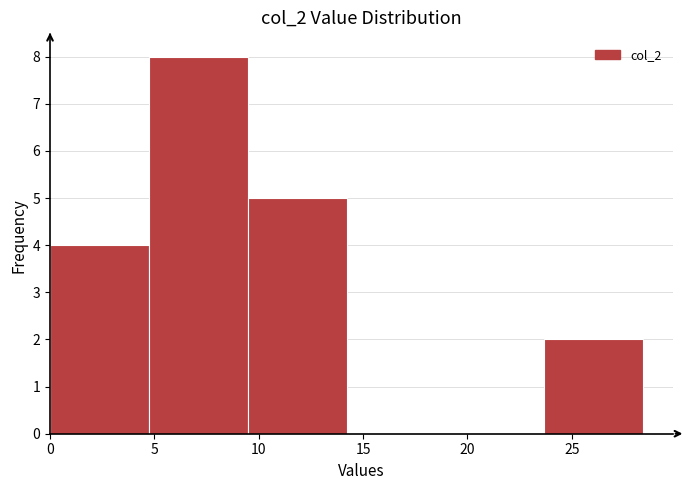

How tall is the bar that spans 9.5 to 14.0 on the x-axis? Neither the bar edges nor the heights are printed on the chart, so give them approximately, as read against the axes.

5